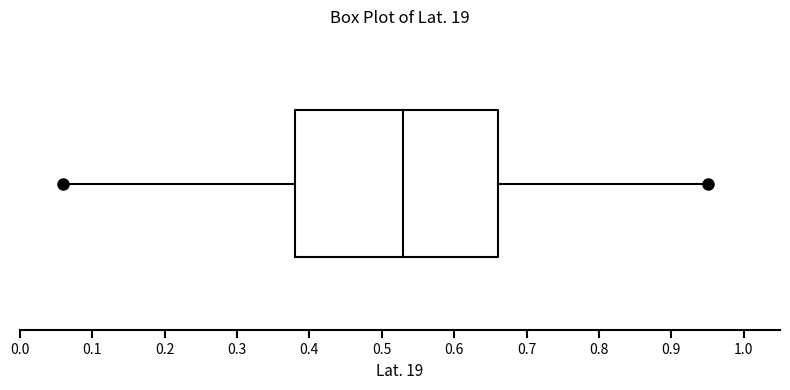

Transcribe this box plot: give where the median line is, the range the box spans, and where the two whiskers end, as read against the x-axis. The values are not printed on the chart, so give them approximately, as read against the axis.

median 0.53, box 0.38 to 0.66, whiskers 0.06 to 0.95